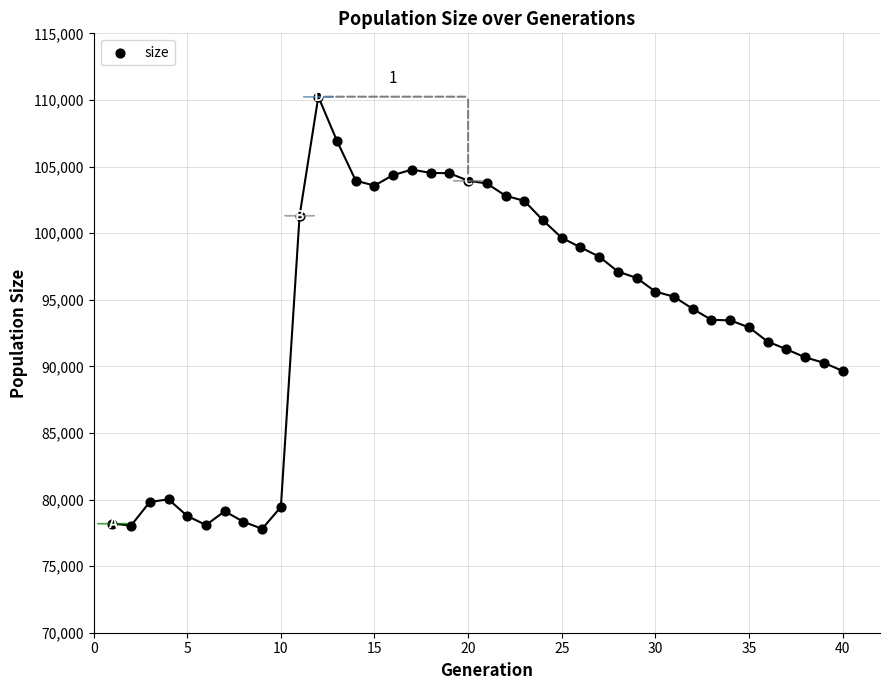

What is the range of X values (max minus min)?

39